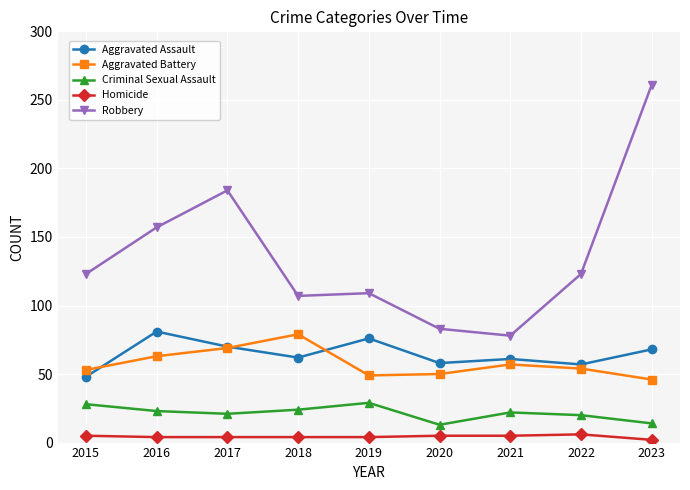

True or false: Aggravated Battery has more than 2 points higher than both neighbors.

False